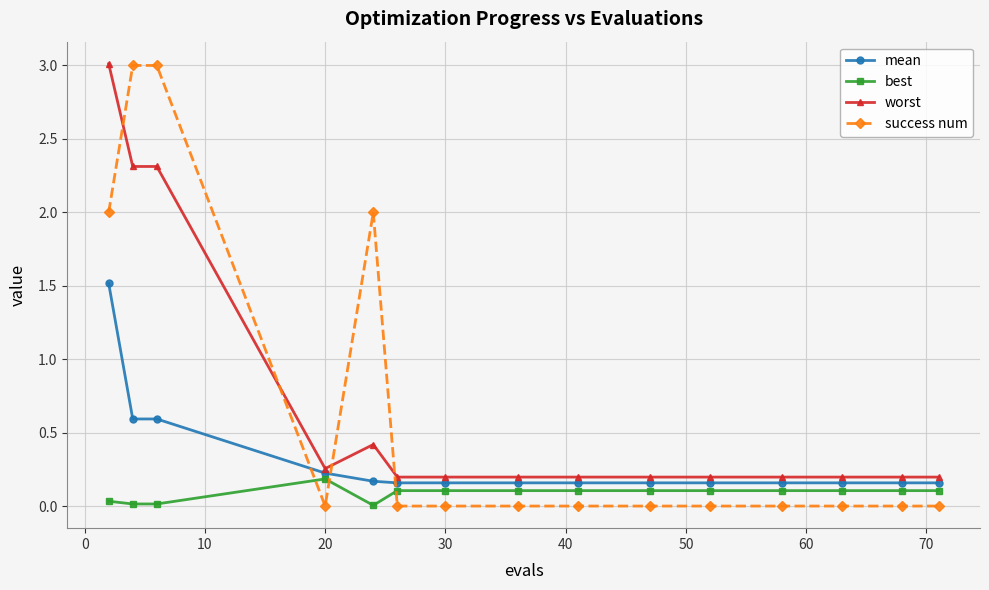

At how many categories does at least one series exceed 1?

4